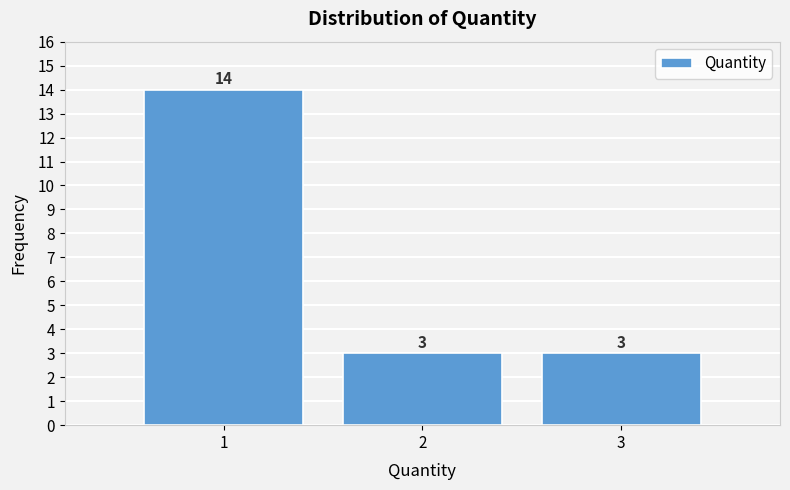

Reading left to right, list all the values displayed in this chart.

14	3	3